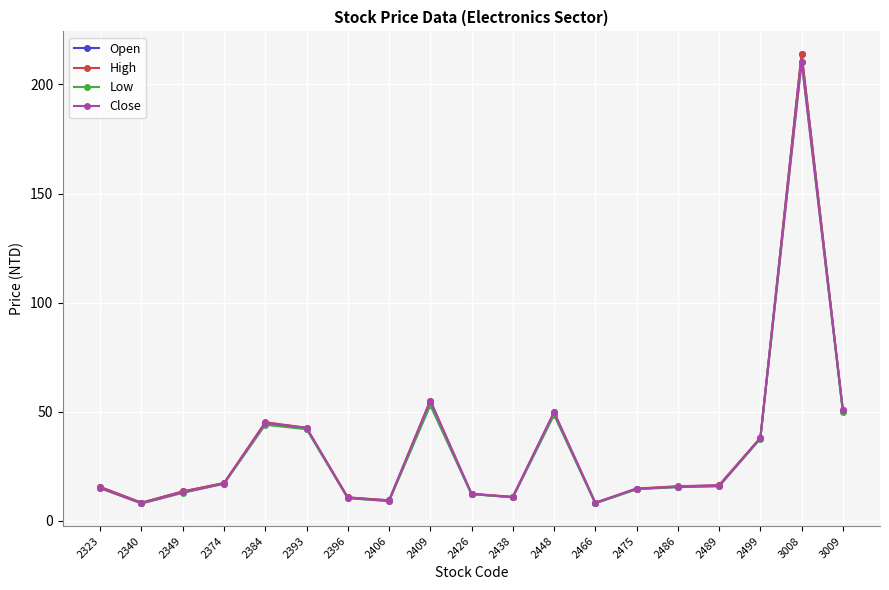

The High series shows 14.8 at 2475. True or false?

True